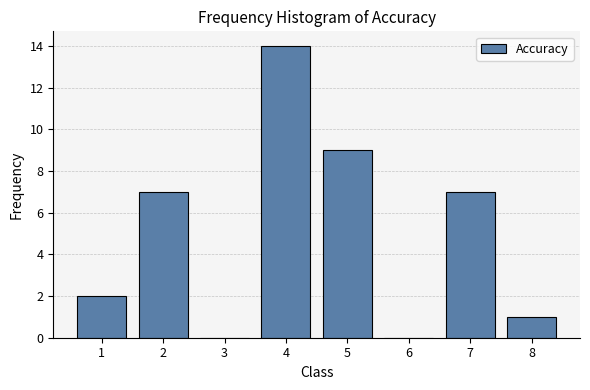

Reading left to right, extract all data points from this chart.

1=2	2=7	3=0	4=14	5=9	6=0	7=7	8=1